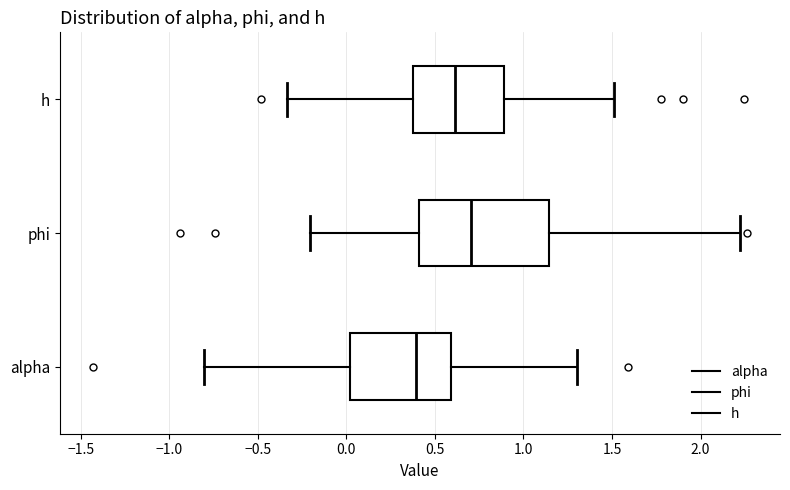

Reading bottom to top, read every box against the x-axis: the position of its median line, the range the box covers, and the ends of its whiskers. The values are not printed on the chart, so give them approximately, as read against the axis.

alpha: median 0.40, box 0.00 to 0.60, whiskers -0.80 to 1.30
phi: median 0.70, box 0.40 to 1.15, whiskers -0.20 to 2.20
h: median 0.60, box 0.40 to 0.90, whiskers -0.35 to 1.50